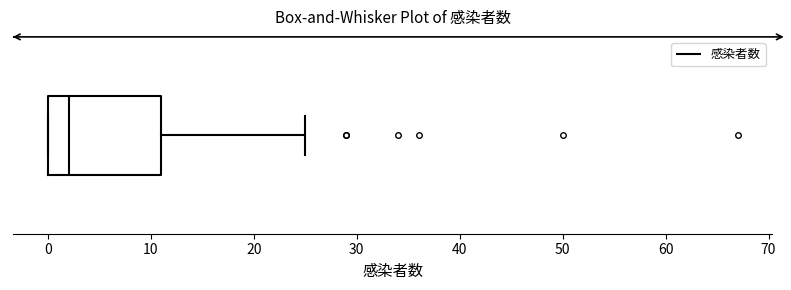

Transcribe this box plot: give where the median line is, the range the box spans, and where the two whiskers end, as read against the x-axis. The values are not printed on the chart, so give them approximately, as read against the axis.

median 2, box 0 to 11, whiskers 0 to 25